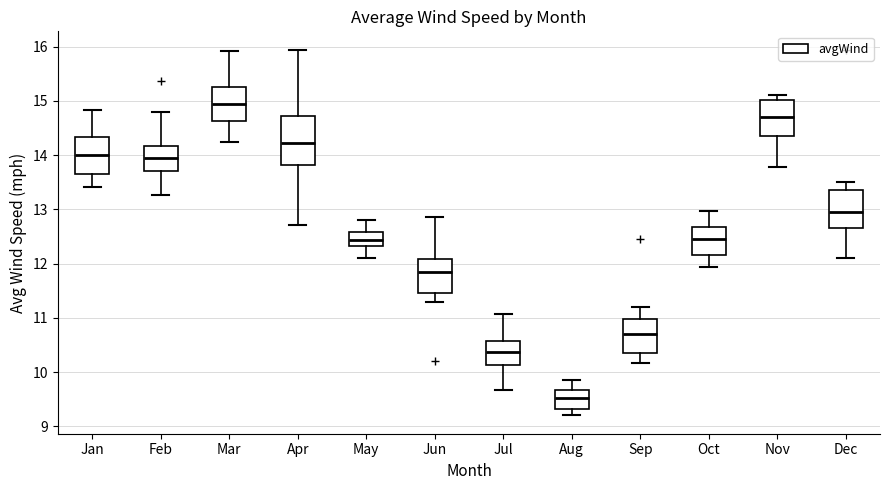

Where does the lower whisker of the box for Nov end on the y-axis? The values are not printed on the chart, so give them approximately, as read against the axis.

13.8